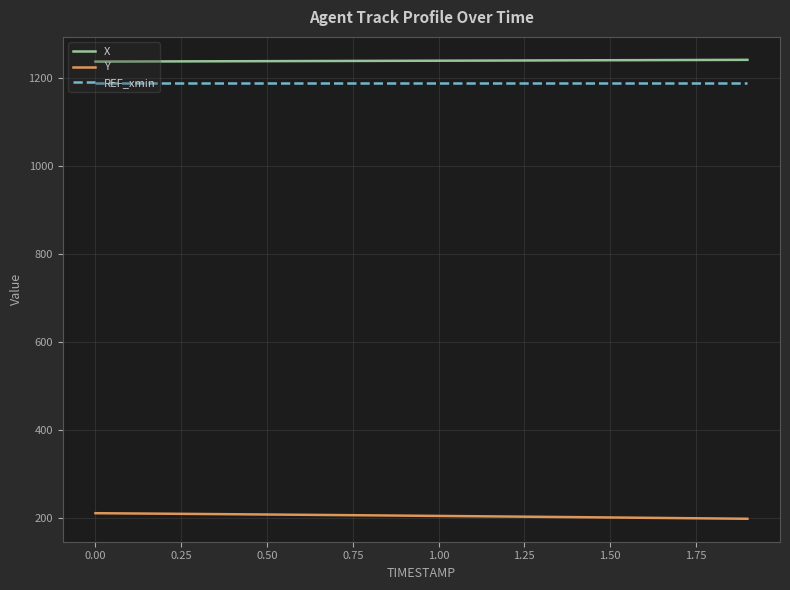

Rank the series by their maximum value, from lowest to highest.

Y, REF_xmin, X